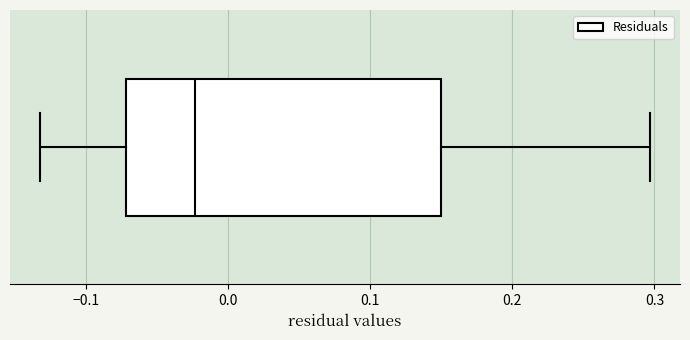

Transcribe this box plot: give where the median line is, the range the box spans, and where the two whiskers end, as read against the x-axis. The values are not printed on the chart, so give them approximately, as read against the axis.

median -0.02, box -0.07 to 0.15, whiskers -0.13 to 0.30